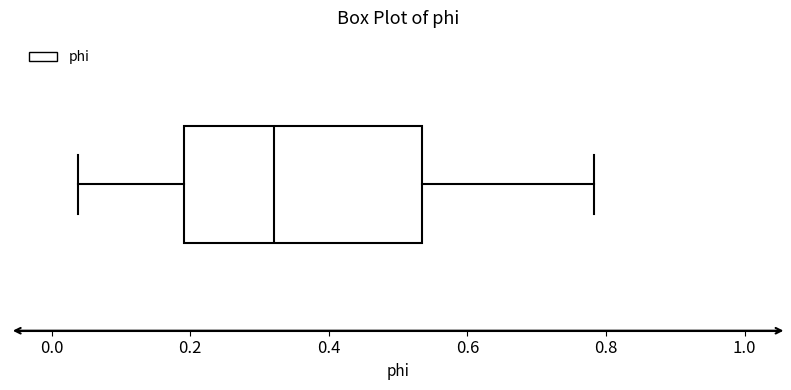

Read this box plot against the x-axis: the position of the median line, the range covered by the box, and the ends of both whiskers. The values are not printed on the chart, so give them approximately, as read against the axis.

median 0.32, box 0.20 to 0.54, whiskers 0.04 to 0.78